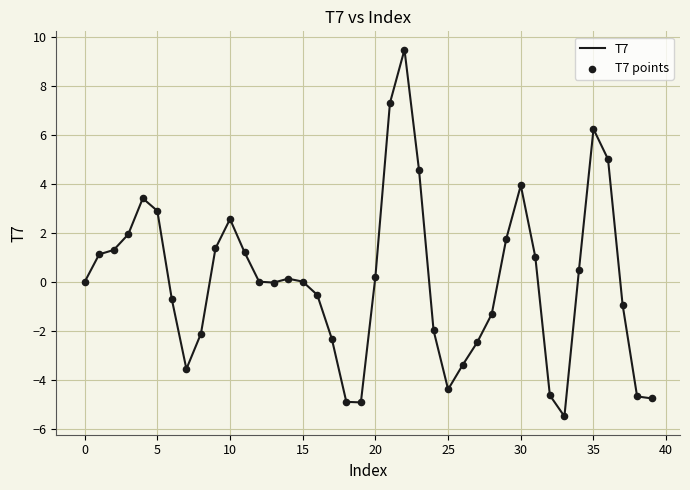

What is the smallest value displayed?

-5.5